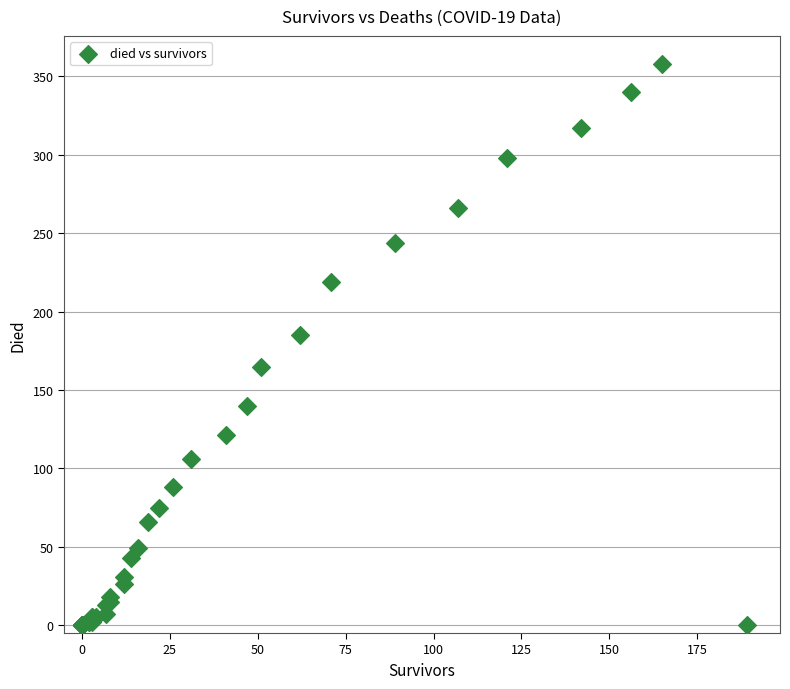

What Y value in the scatter plot is closest to 179?

185